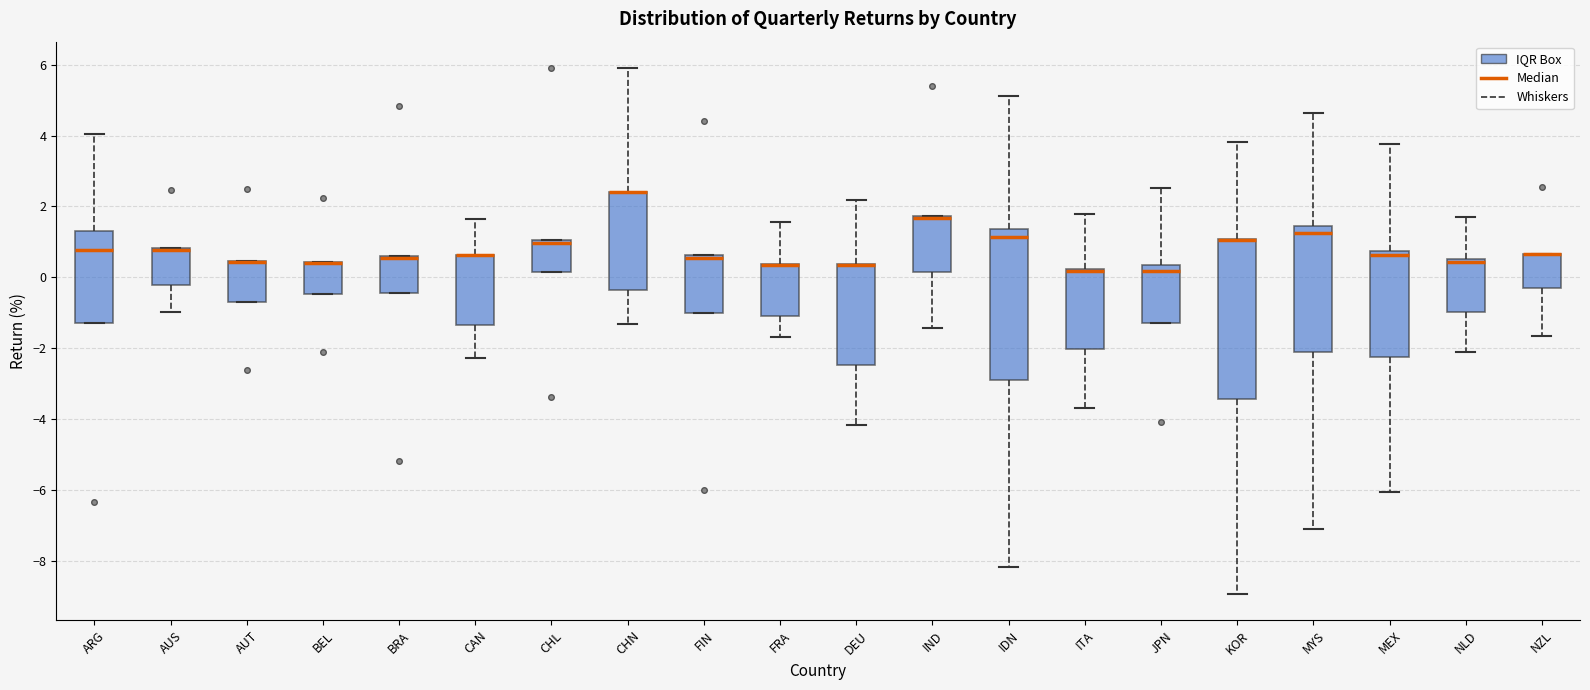

Reading left to right, read every box against the y-axis: the position of its median line, the range the box covers, and the ends of its whiskers. The values are not printed on the chart, so give them approximately, as read against the axis.

ARG: median 0.8, box -1.4 to 1.4, whiskers -1.4 to 4.0
AUS: median 0.8 (drawn on the box's upper edge), box -0.2 to 0.8, whiskers -1.0 to 0.8
AUT: median 0.4 (drawn on the box's upper edge), box -0.6 to 0.4, whiskers -0.6 to 0.4
BEL: median 0.4 (drawn on the box's upper edge), box -0.4 to 0.4, whiskers -0.4 to 0.4
BRA: median 0.6 (drawn on the box's upper edge), box -0.4 to 0.6, whiskers -0.4 to 0.6
CAN: median 0.6 (drawn on the box's upper edge), box -1.4 to 0.6, whiskers -2.2 to 1.6
CHL: median 1.0 (just below the box's upper edge), box 0.2 to 1.0, whiskers 0.2 to 1.0
CHN: median 2.4 (drawn on the box's upper edge), box -0.4 to 2.4, whiskers -1.4 to 6.0
FIN: median 0.6 (just below the box's upper edge), box -1.0 to 0.6, whiskers -1.0 to 0.6
FRA: median 0.4 (drawn on the box's upper edge), box -1.0 to 0.4, whiskers -1.6 to 1.6
DEU: median 0.4 (drawn on the box's upper edge), box -2.4 to 0.4, whiskers -4.2 to 2.2
IND: median 1.6 (drawn on the box's upper edge), box 0.2 to 1.8, whiskers -1.4 to 1.8
IDN: median 1.2, box -2.8 to 1.4, whiskers -8.2 to 5.2
ITA: median 0.2 (drawn on the box's upper edge), box -2.0 to 0.2, whiskers -3.8 to 1.8
JPN: median 0.2, box -1.2 to 0.4, whiskers -1.2 to 2.6
KOR: median 1.0 (drawn on the box's upper edge), box -3.4 to 1.0, whiskers -9.0 to 3.8
MYS: median 1.2, box -2.2 to 1.4, whiskers -7.0 to 4.6
MEX: median 0.6, box -2.2 to 0.8, whiskers -6.0 to 3.8
NLD: median 0.4, box -1.0 to 0.6, whiskers -2.2 to 1.6
NZL: median 0.6 (drawn on the box's upper edge), box -0.4 to 0.6, whiskers -1.6 to 0.6